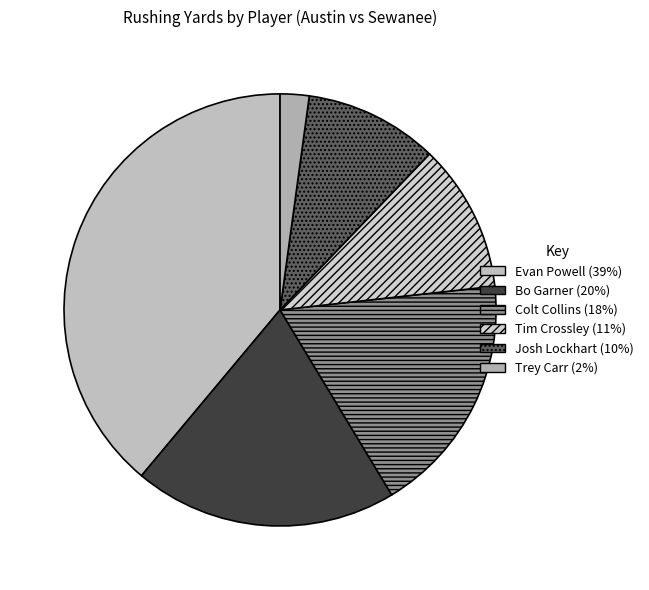

What is the smallest slice in the pie chart?

Trey Carr